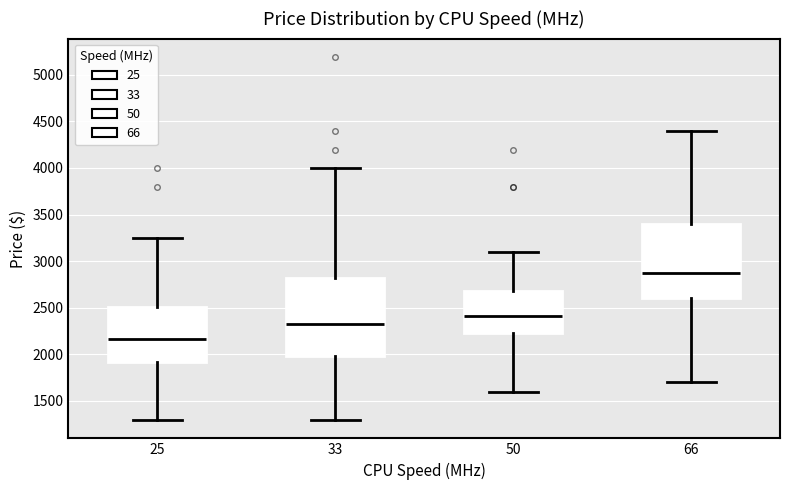

Reading left to right, read every box against the y-axis: the position of its median line, the range the box covers, and the ends of its whiskers. The values are not printed on the chart, so give them approximately, as read against the axis.

25: median 2150, box 1900 to 2500, whiskers 1300 to 3250
33: median 2350, box 2000 to 2800, whiskers 1300 to 4000
50: median 2400, box 2250 to 2700, whiskers 1600 to 3100
66: median 2900, box 2600 to 3400, whiskers 1700 to 4400